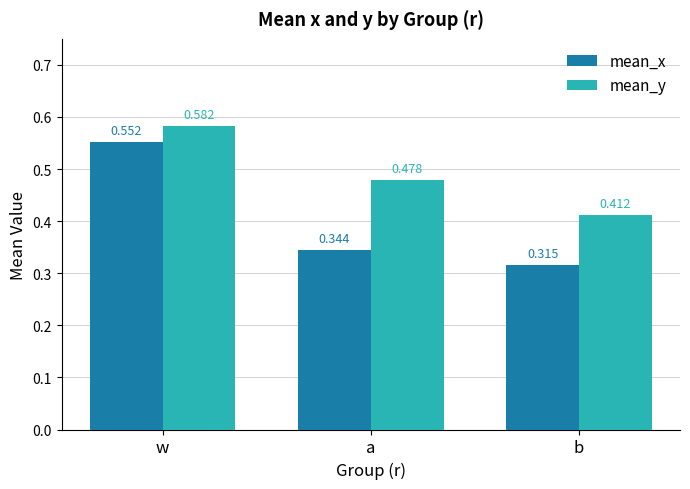

What is the label of the 1st bar from the right?

b